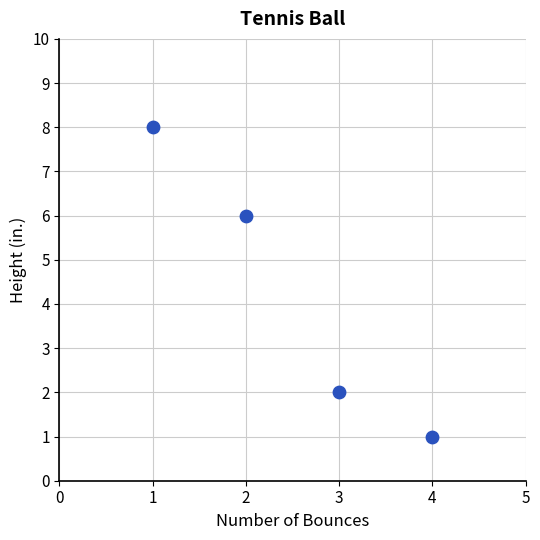

What is the average Y value?

4